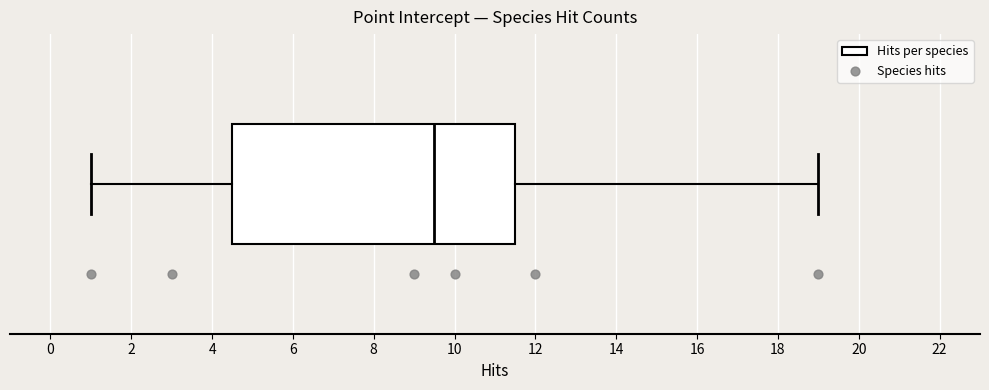

Where does the right whisker of the box end on the x-axis? The values are not printed on the chart, so give them approximately, as read against the axis.

19.0